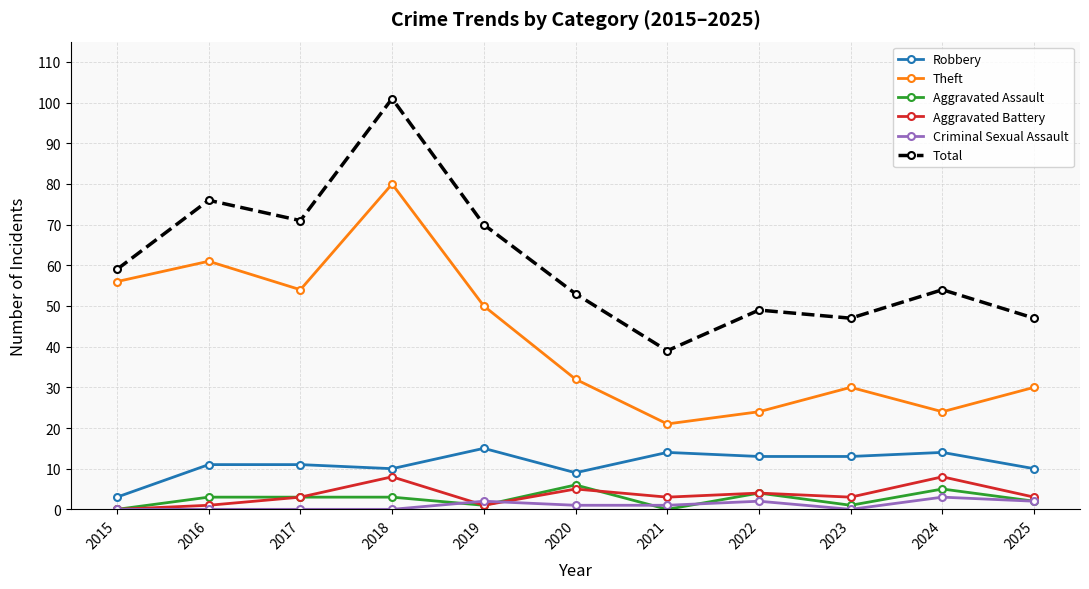

What are all the series names shown in the legend?

Robbery, Theft, Aggravated Assault, Aggravated Battery, Criminal Sexual Assault, Total